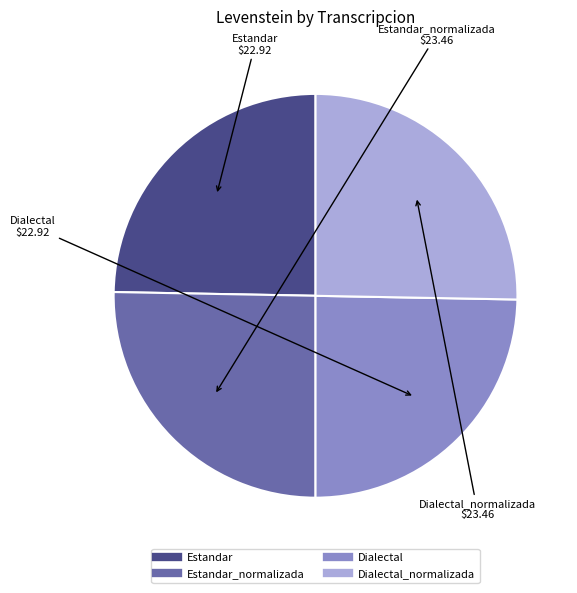

Does any single category account for the majority?

No